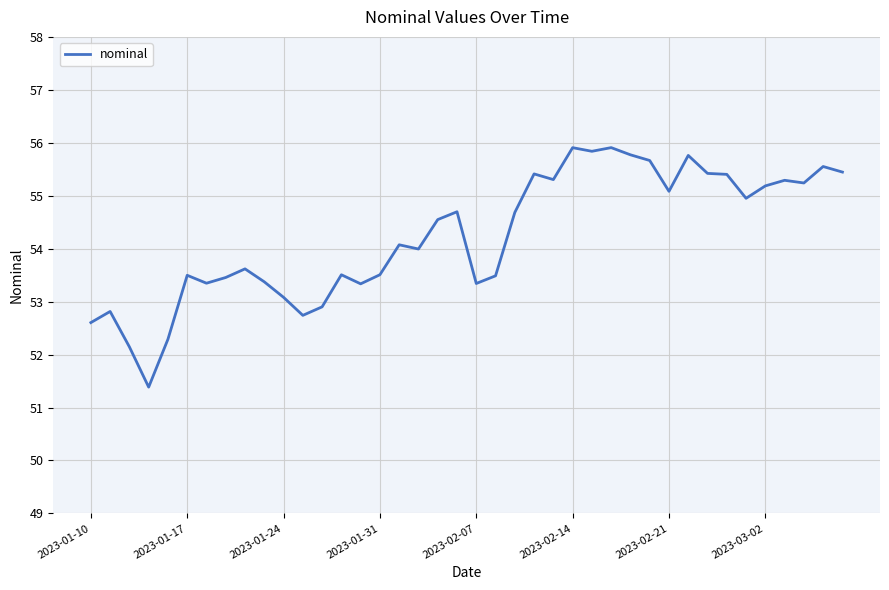

What is the difference between the maximum and minimum values?

4.5